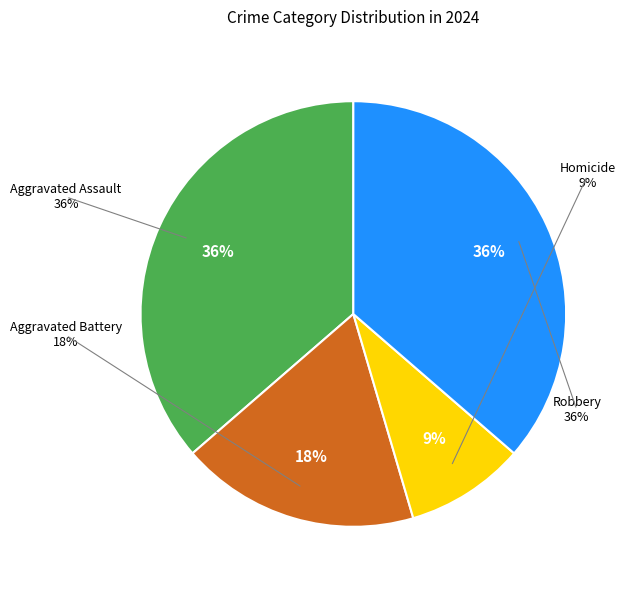

To the nearest percent, what percentage of the pie is Aggravated Battery?

18%